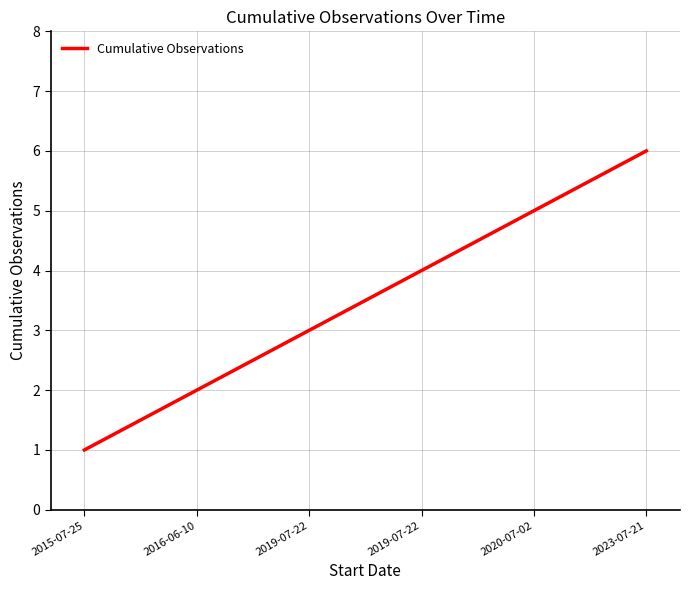

What value does the data have at 2016-06-10?

2